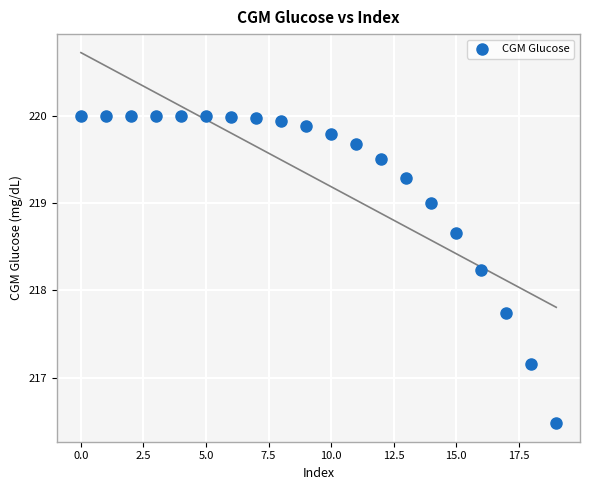

What is the range of Y values (max minus min)?

3.5